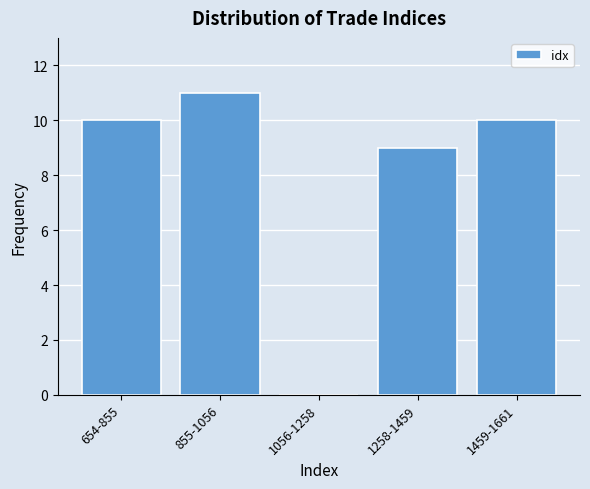

Reading left to right, list all the values displayed in this chart.

654-855=10	855-1056=11	1056-1258=0	1258-1459=9	1459-1661=10